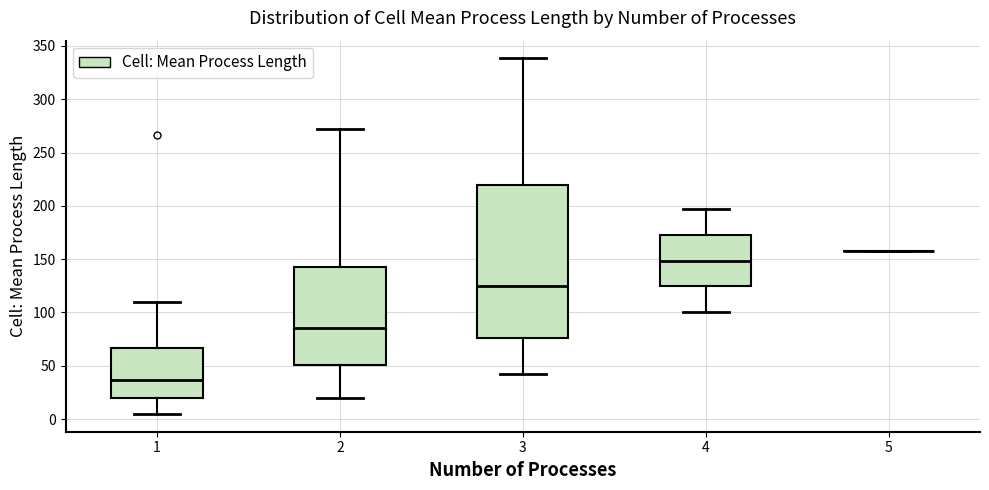

Where does the median line of the box at x = 1 sit on the y-axis? The values are not printed on the chart, so give them approximately, as read against the axis.

35